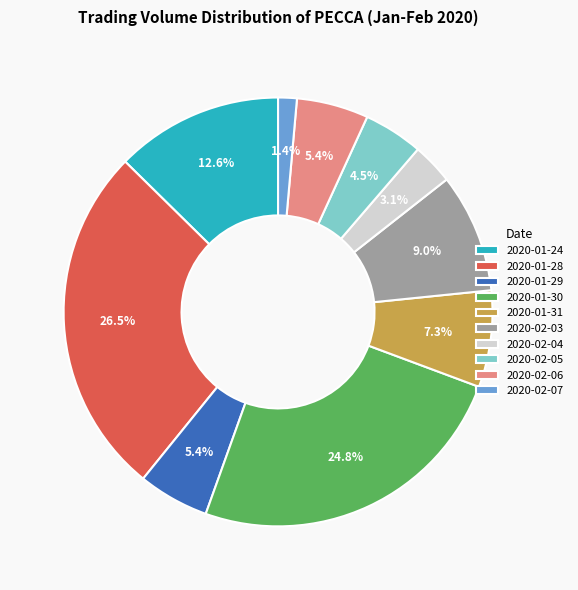

Is there a majority slice in this chart?

No